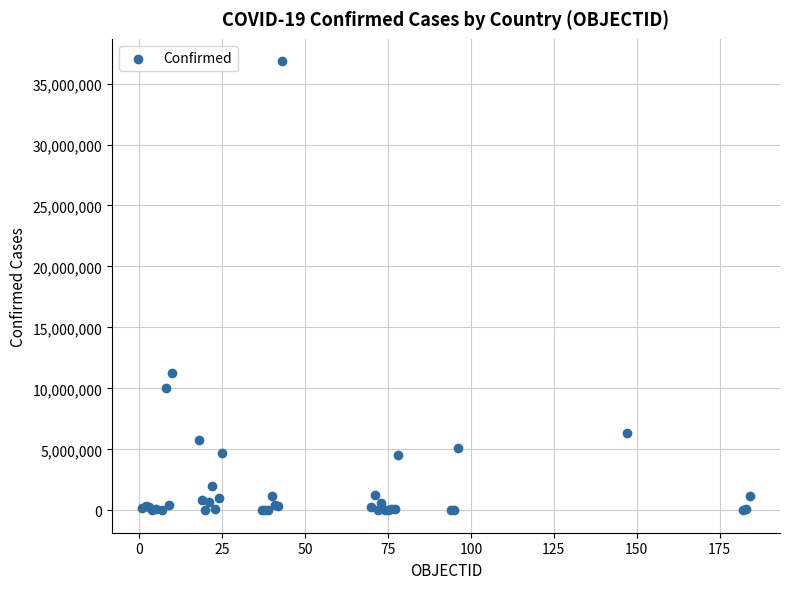

What Y value in the scatter plot is closest to 18416116?

11295446